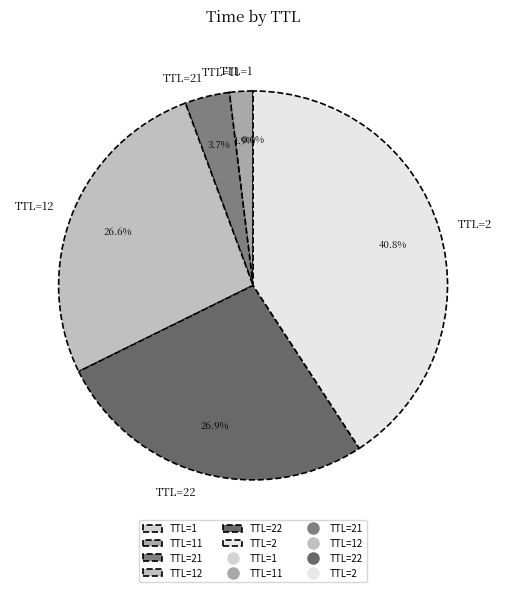

Does TTL=2 account for over 50% of the chart?

No